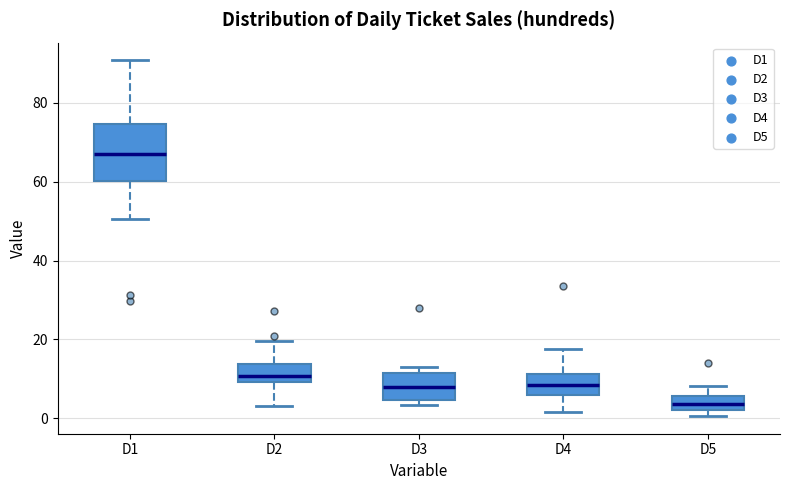

Which box is the tallest, from its lower edge to its upper edge?

D1